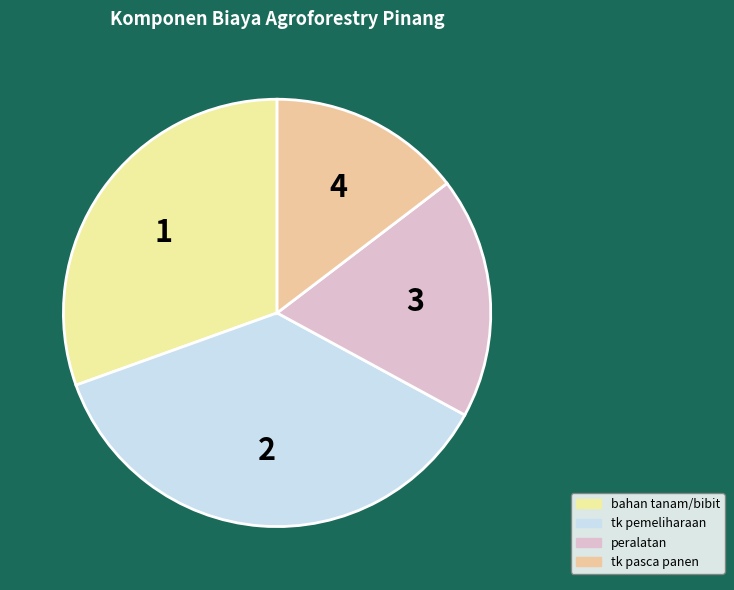

How many slices are in this pie chart?

4